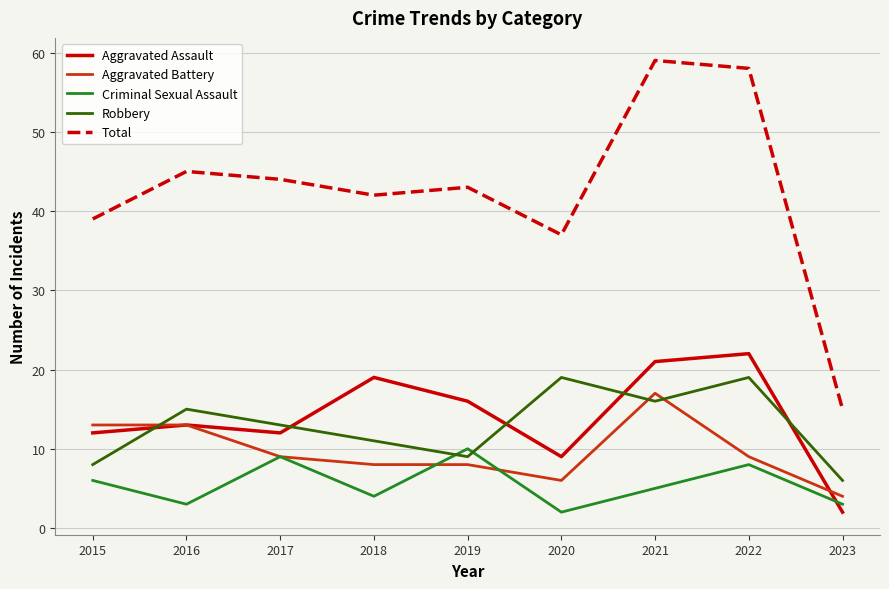

How many lines are shown in the chart?

5